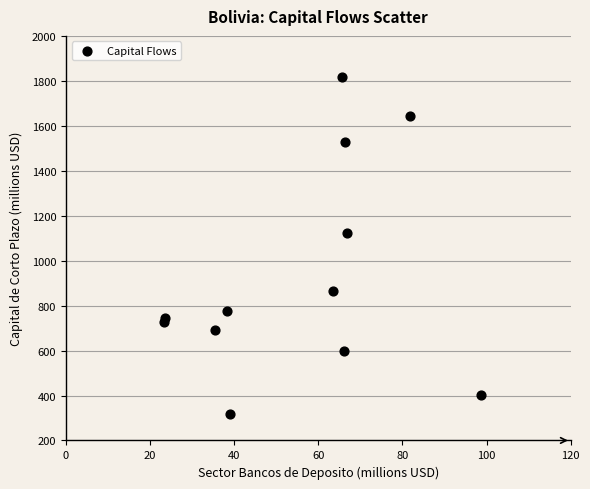

What Y value in the scatter plot is closest to 1066?

1122.9